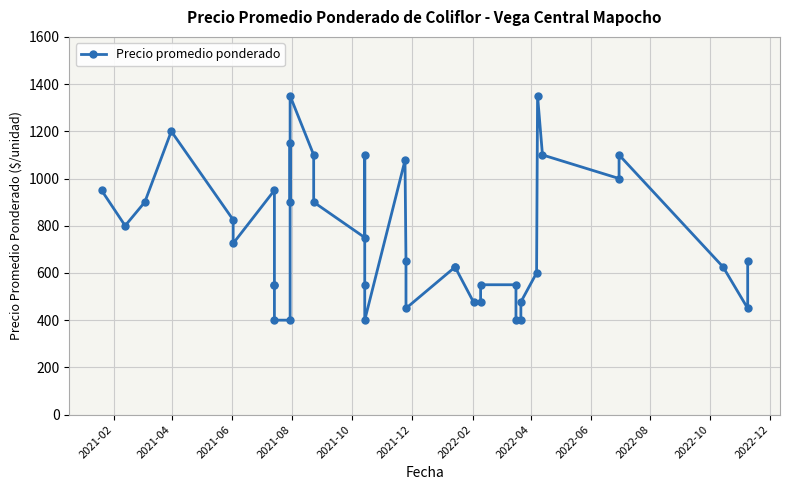

Is this an area chart (filled region under the line)?

No